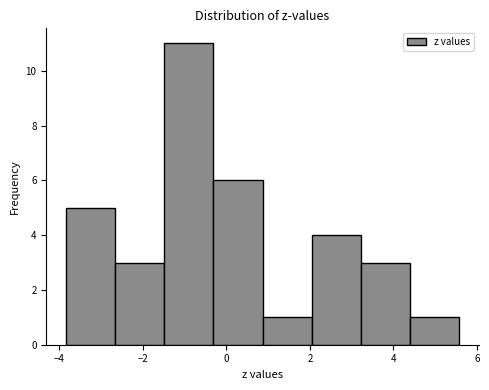

Reading left to right, transcribe this chart: for each bar, give the range it covers on the x-axis and its height. Neither the bar edges nor the heights are printed on the chart, so give them approximately, as read against the axes.

-3.8 to -2.6: 5
-2.6 to -1.4: 3
-1.4 to -0.4: 11
-0.4 to 0.8: 6
0.8 to 2.0: 1
2.0 to 3.2: 4
3.2 to 4.4: 3
4.4 to 5.6: 1